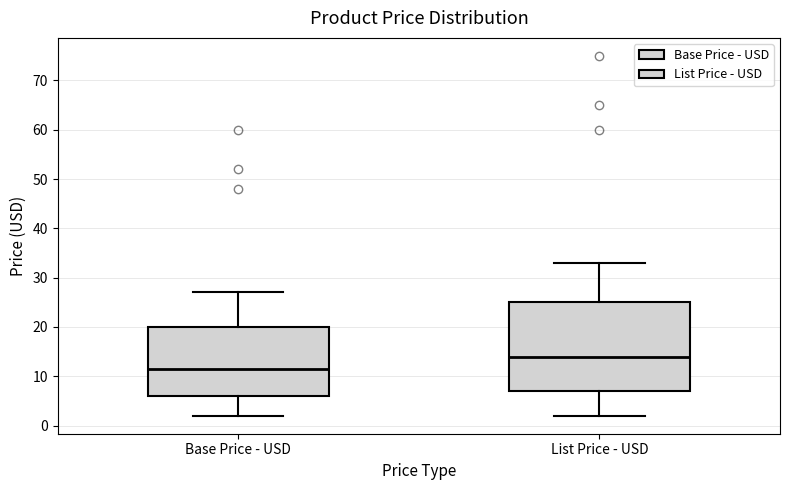

Which box is the tallest, from its lower edge to its upper edge?

List Price - USD